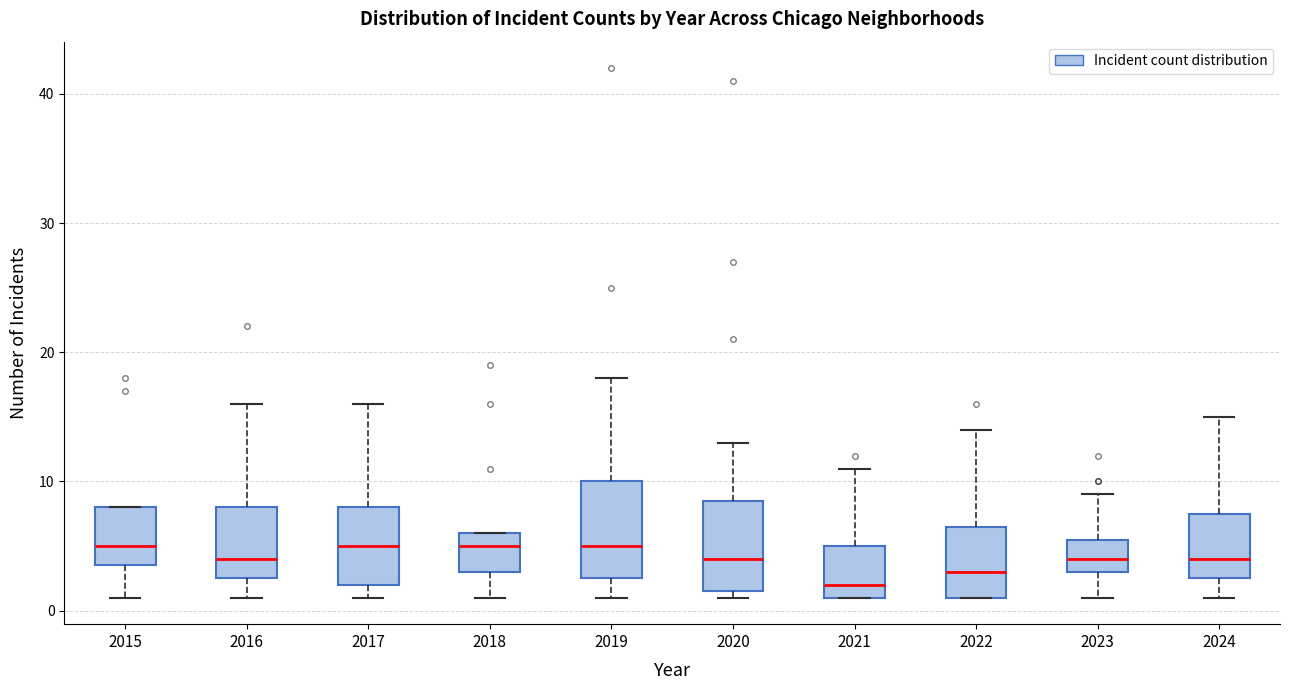

Where is the upper edge of the box at x = 2024 on the y-axis? The values are not printed on the chart, so give them approximately, as read against the axis.

8